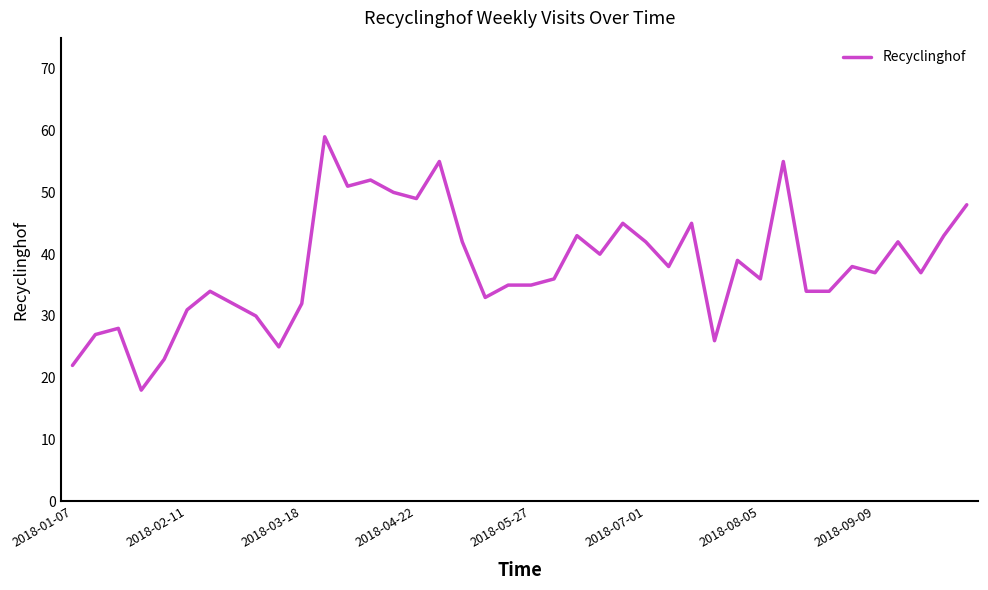

What is the smallest value displayed?

18